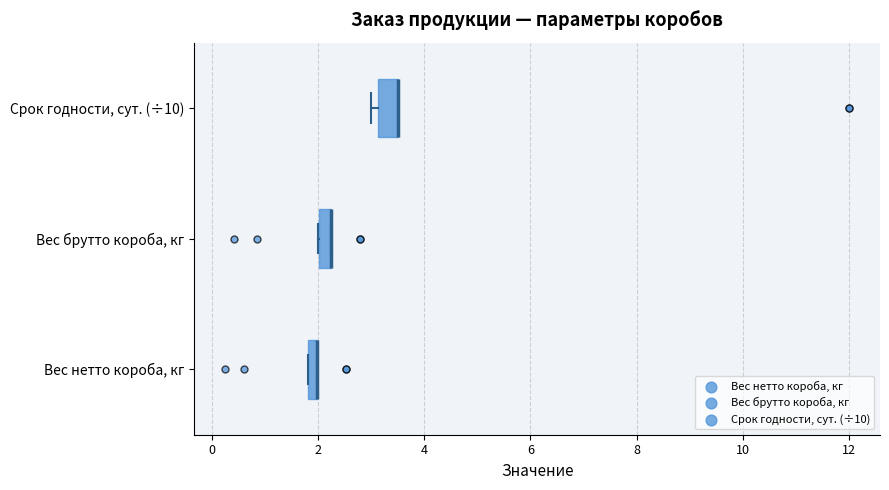

Where is the right edge of the box for Вес брутто короба, кг on the x-axis? The values are not printed on the chart, so give them approximately, as read against the axis.

2.2